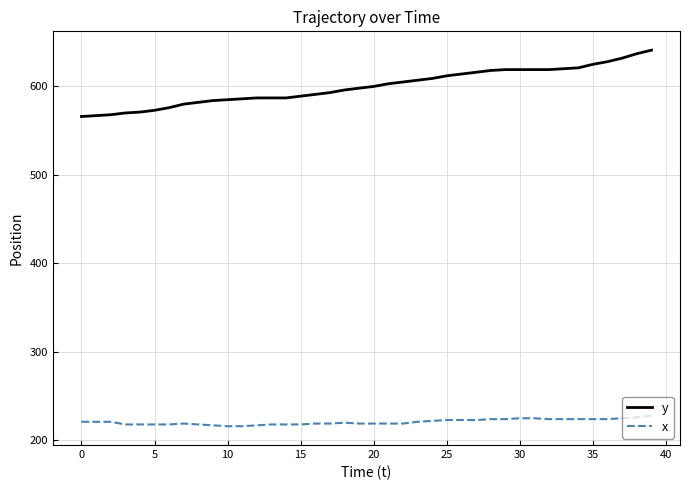

Which series has the widest spread of values?

y